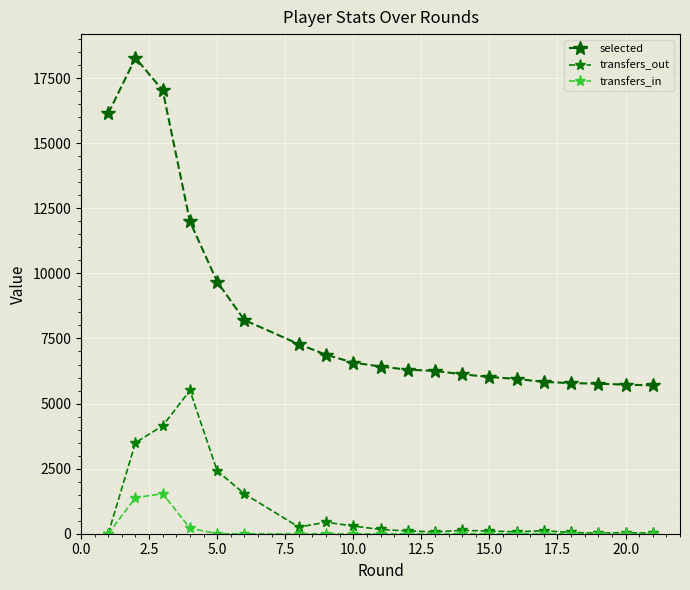

What is the sum of all selected values?

167942